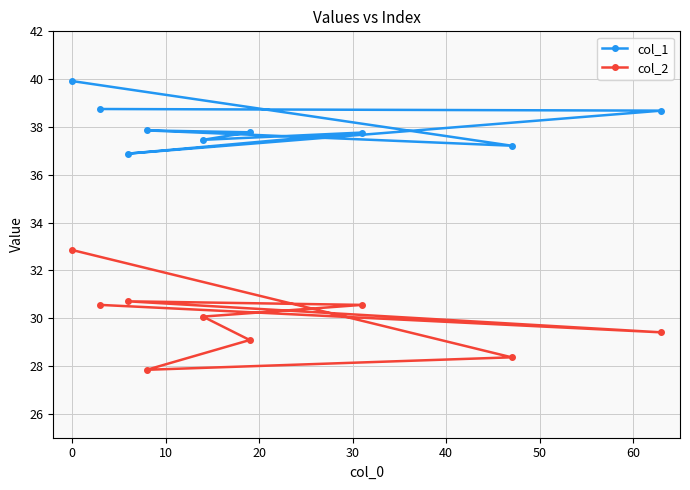

Which series has the widest spread of values?

col_2